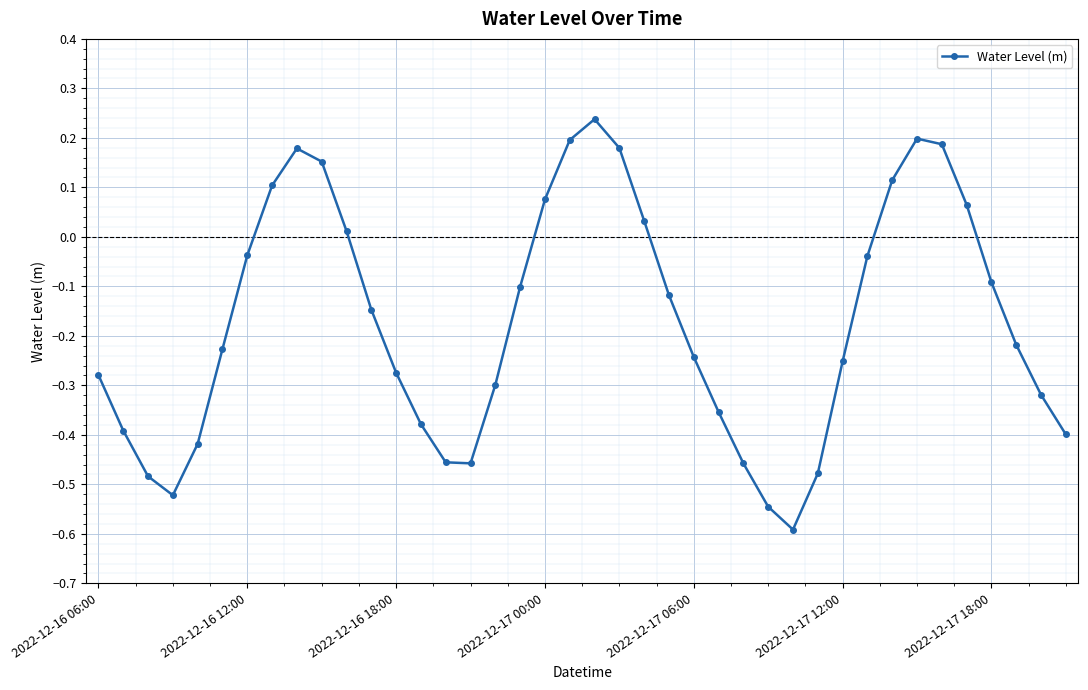

What is the sum of all values?

-6.8